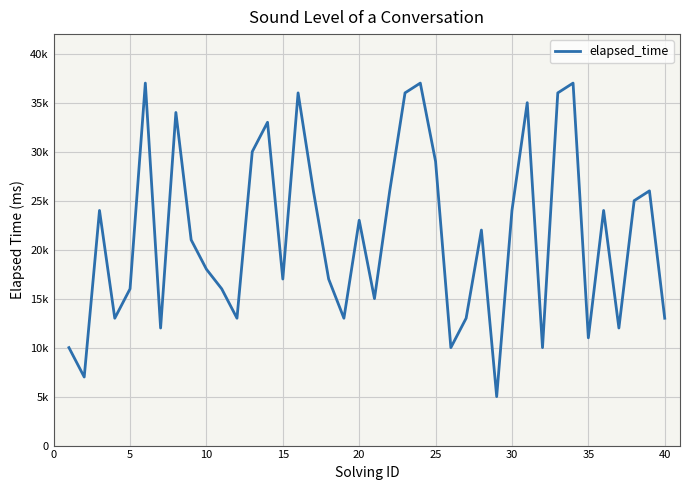

Does the chart have visible grid lines?

Yes